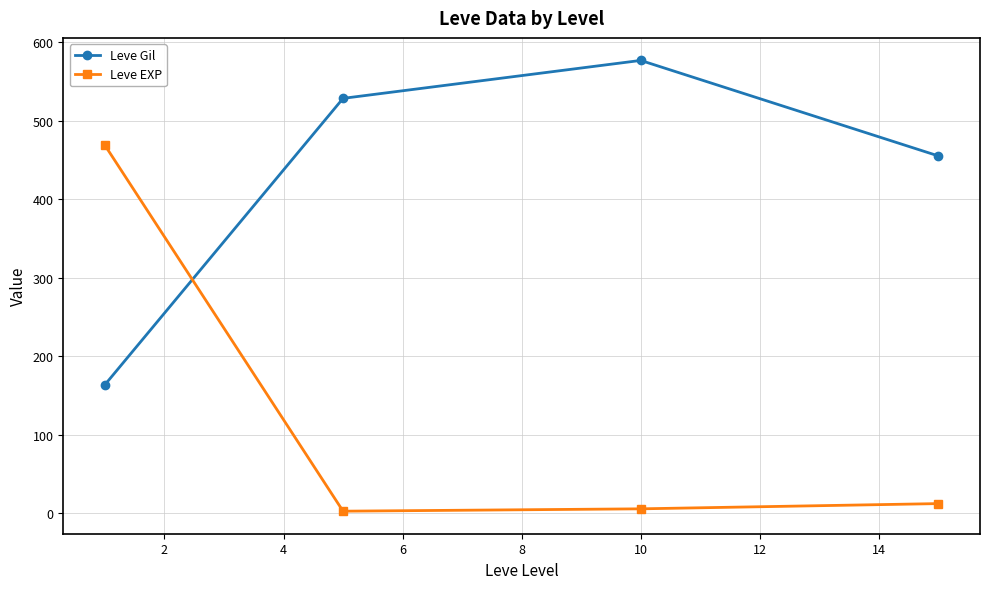

Rank the series by their average value, from lowest to highest.

Leve EXP, Leve Gil